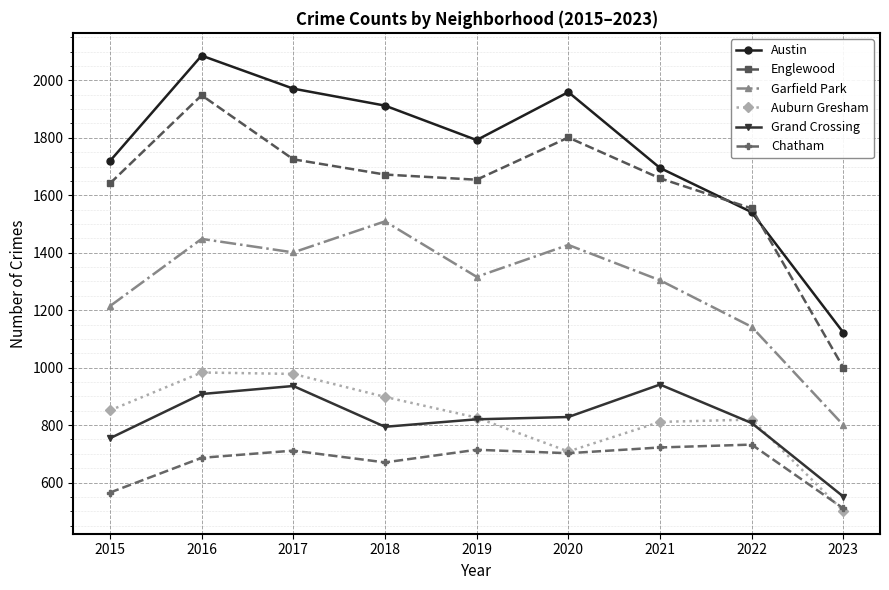

Is the value of Englewood at 2021 greater than the value of Chatham at 2018?

Yes